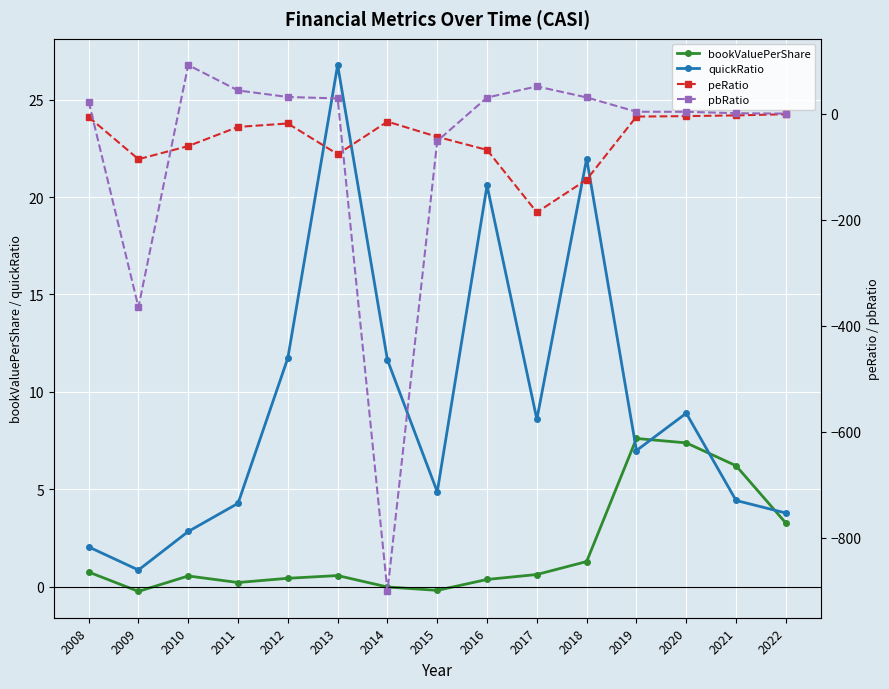

The value of pbRatio at 2009 is -188.7. True or false?

False